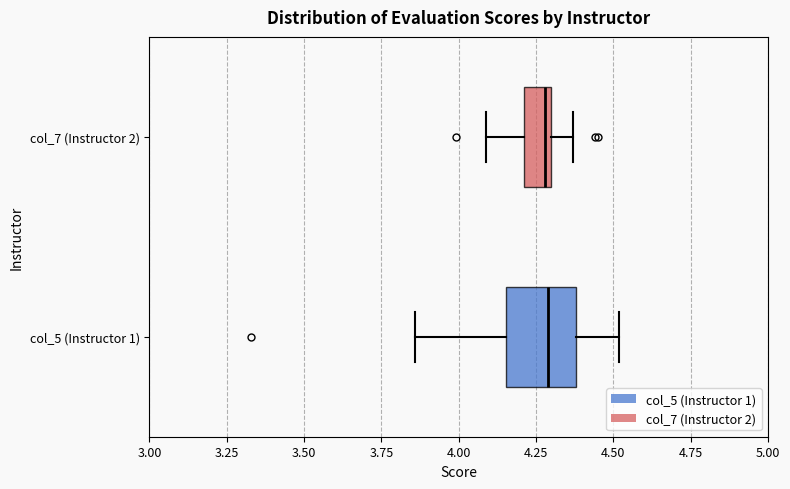

Reading bottom to top, transcribe this box plot: for each box, give where its median line is, the range the box spans, and where its two whiskers end, as read against the x-axis. The values are not printed on the chart, so give them approximately, as read against the axis.

col_5 (Instructor 1): median 4.30, box 4.15 to 4.40, whiskers 3.85 to 4.50
col_7 (Instructor 2): median 4.30 (just left of the box's right edge), box 4.20 to 4.30, whiskers 4.10 to 4.35